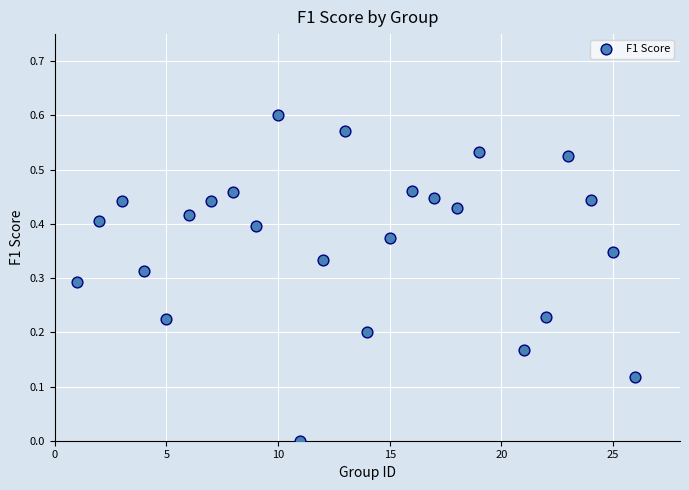

What is the range of X values (max minus min)?

25.0